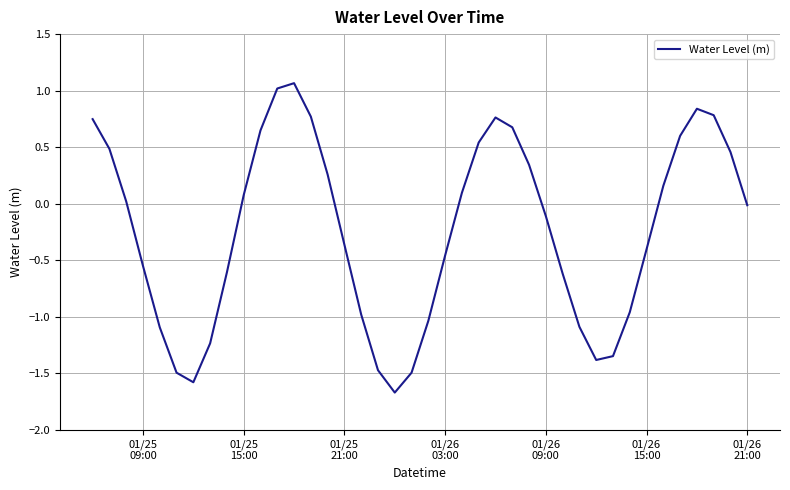

What is the minimum value shown in the chart?

-1.7